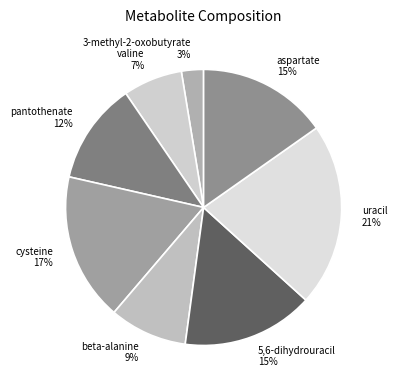

To the nearest percent, what percentage of the pie is valine?

7%